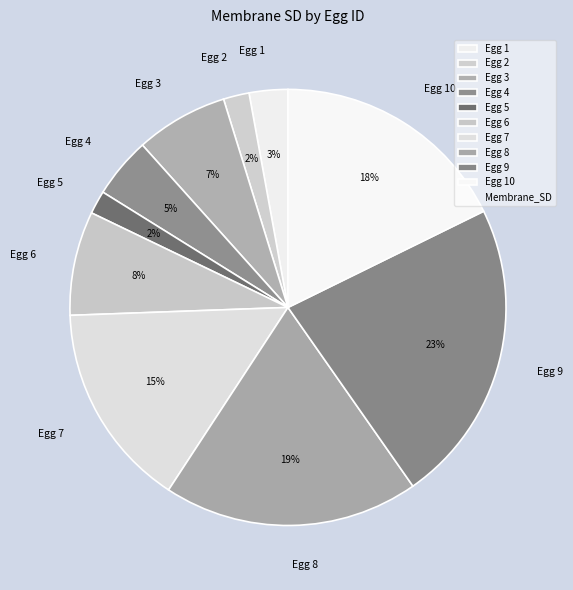

How many segments does this pie chart have?

10